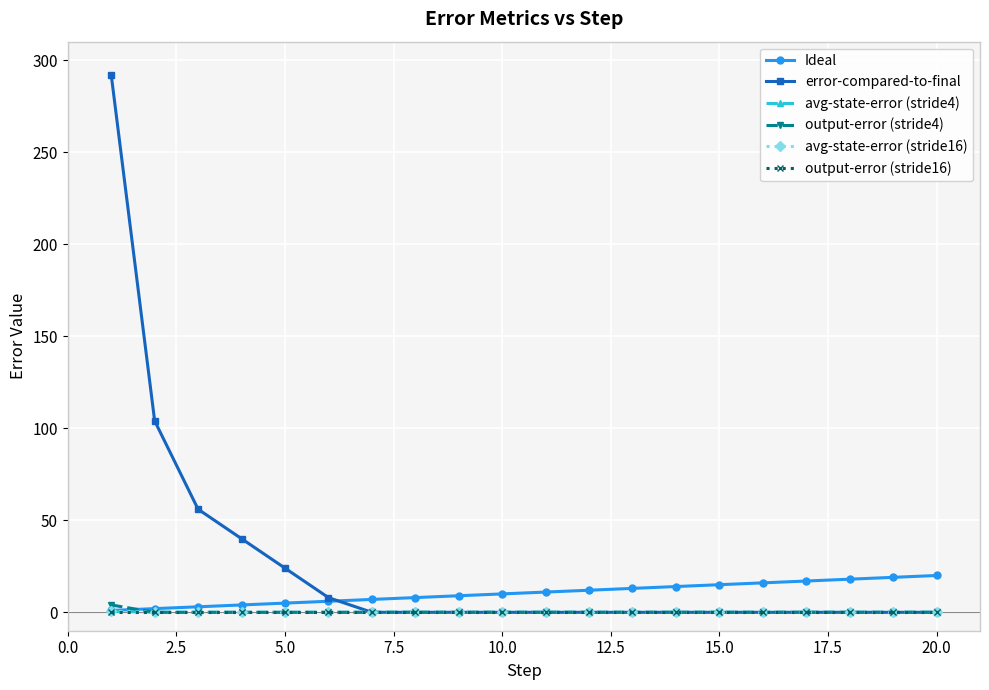

Which series has the widest spread of values?

error-compared-to-final